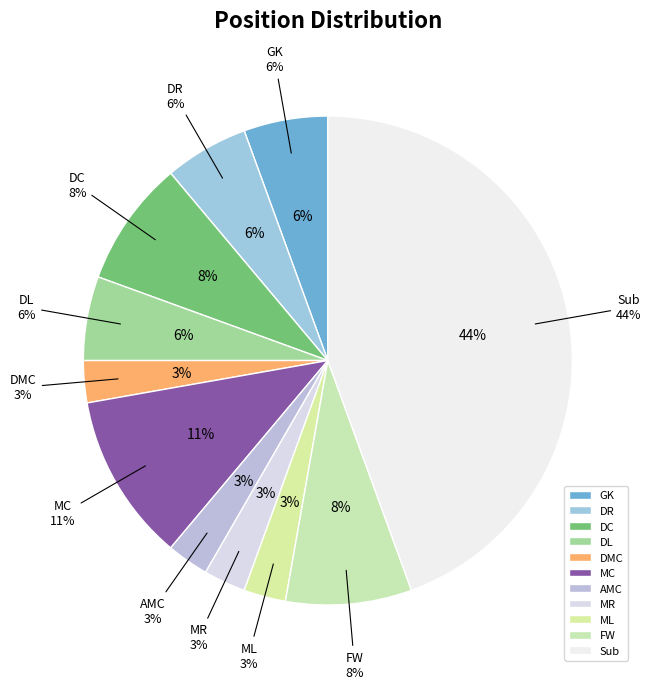

Rank the categories by value from highest to lowest.

Sub, MC, DC, FW, GK, DR, DL, DMC, AMC, MR, ML